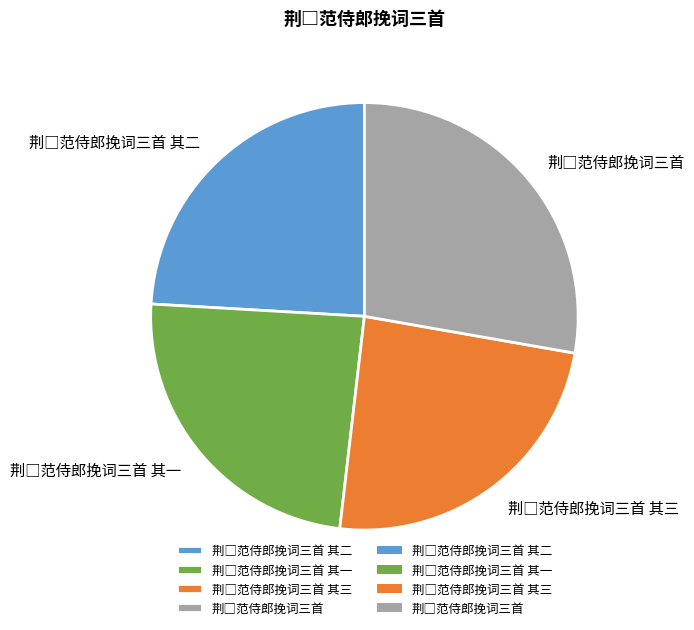

Does any single category account for the majority?

No